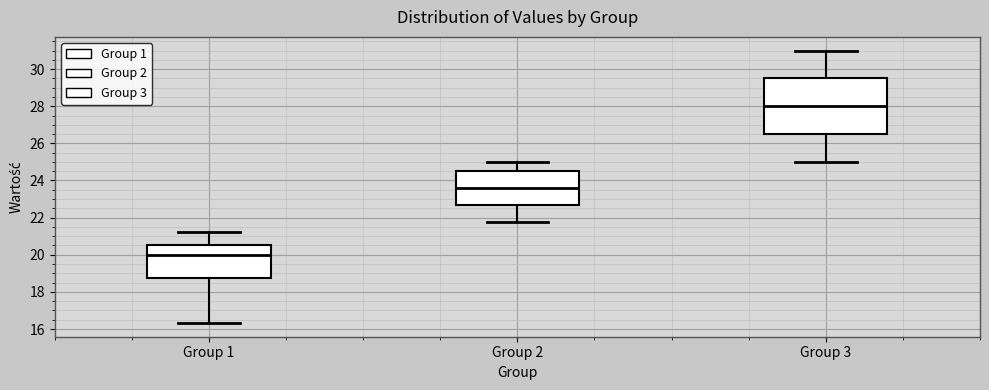

Where does the median line of the box for Group 1 sit on the y-axis? The values are not printed on the chart, so give them approximately, as read against the axis.

20.0